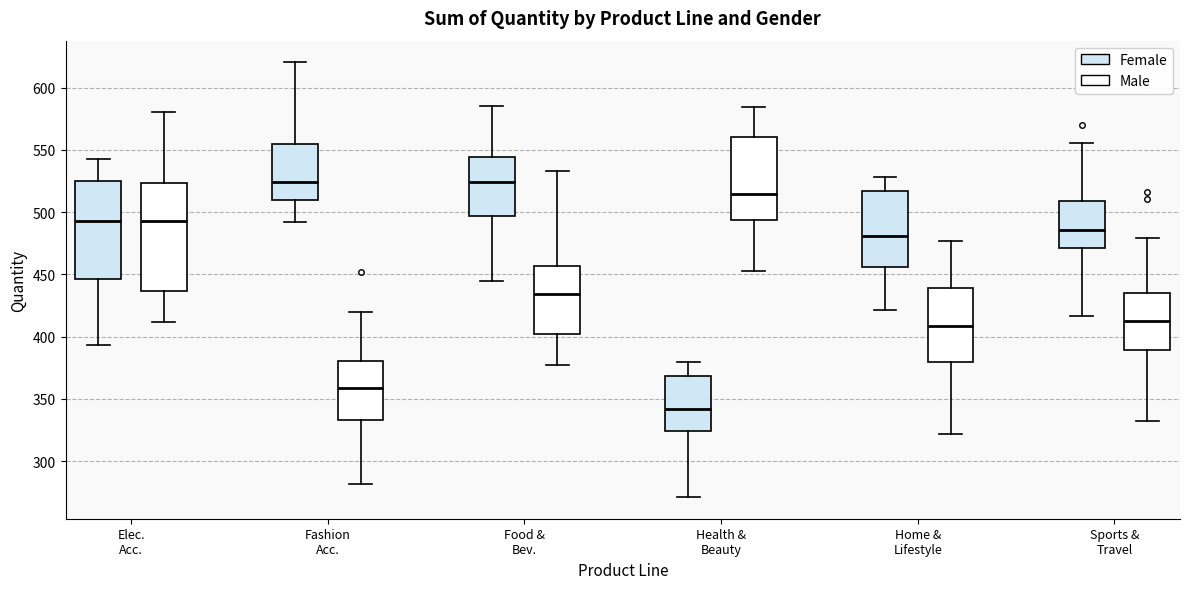

Where does the median line of the box for Health & Beauty (Female) sit on the y-axis? The values are not printed on the chart, so give them approximately, as read against the axis.

340